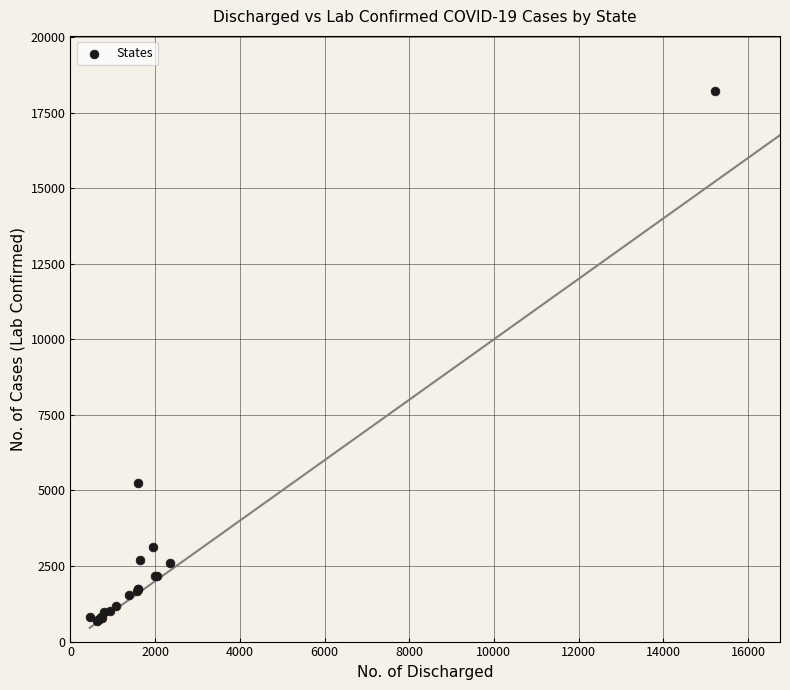

What Y value in the scatter plot is closest to 9444?

5238